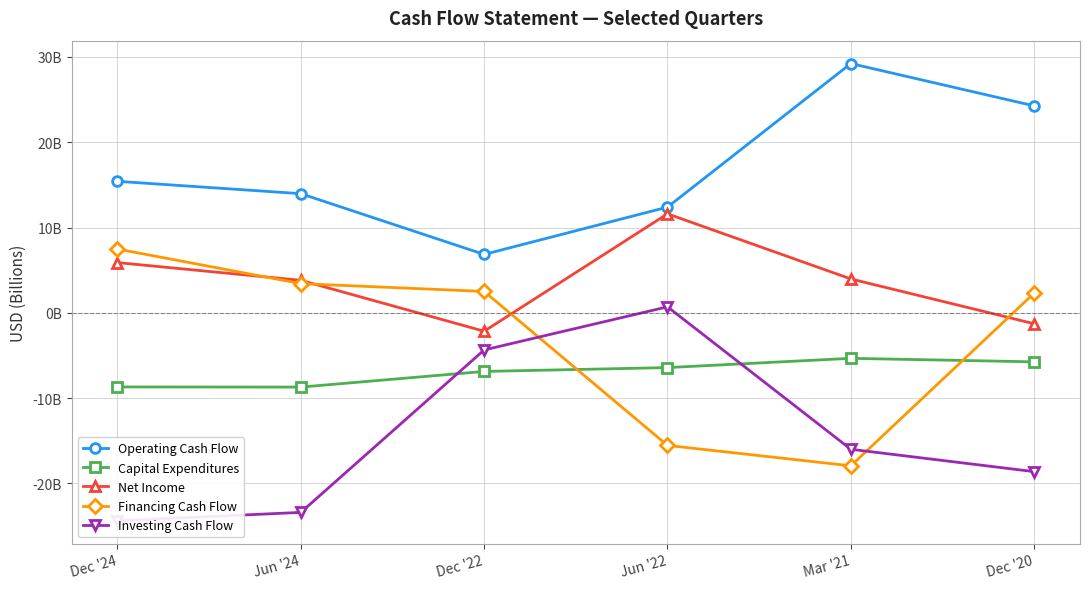

How many lines are shown in the chart?

5